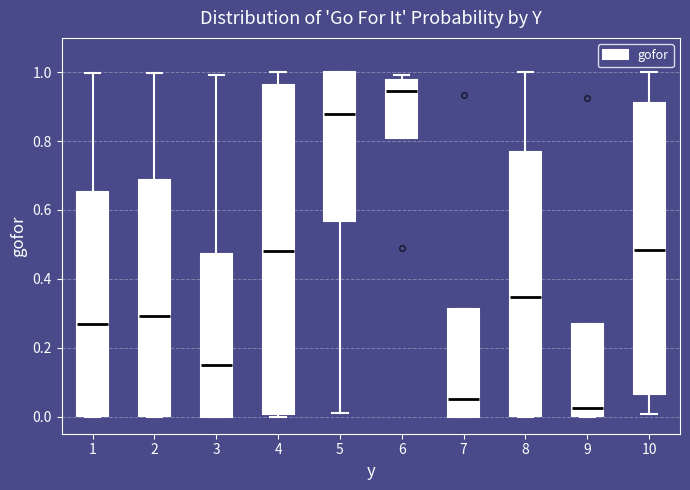

Which box's median line is the highest?

6